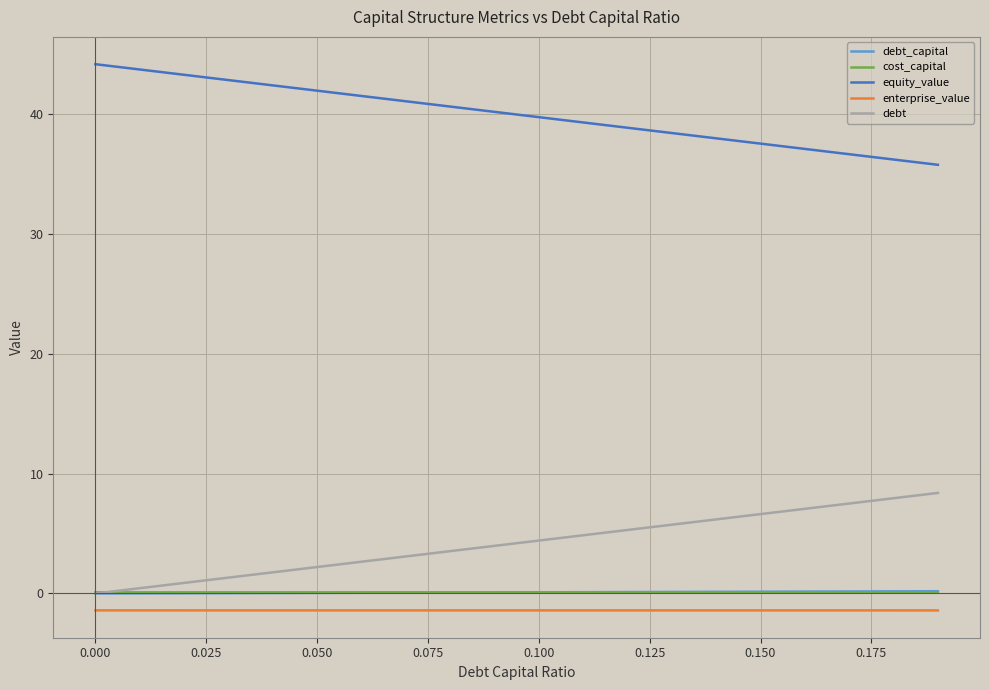

What is the greatest value displayed?

44.2